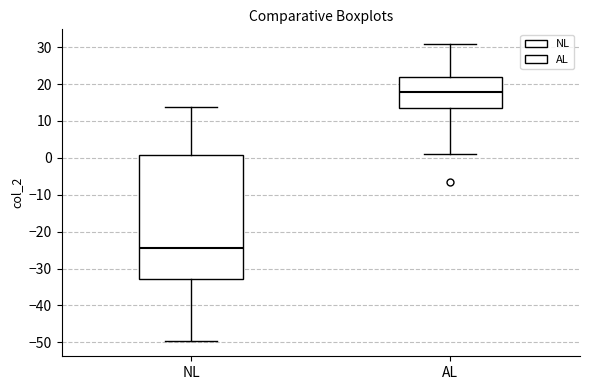

Which box is the tallest, from its lower edge to its upper edge?

NL